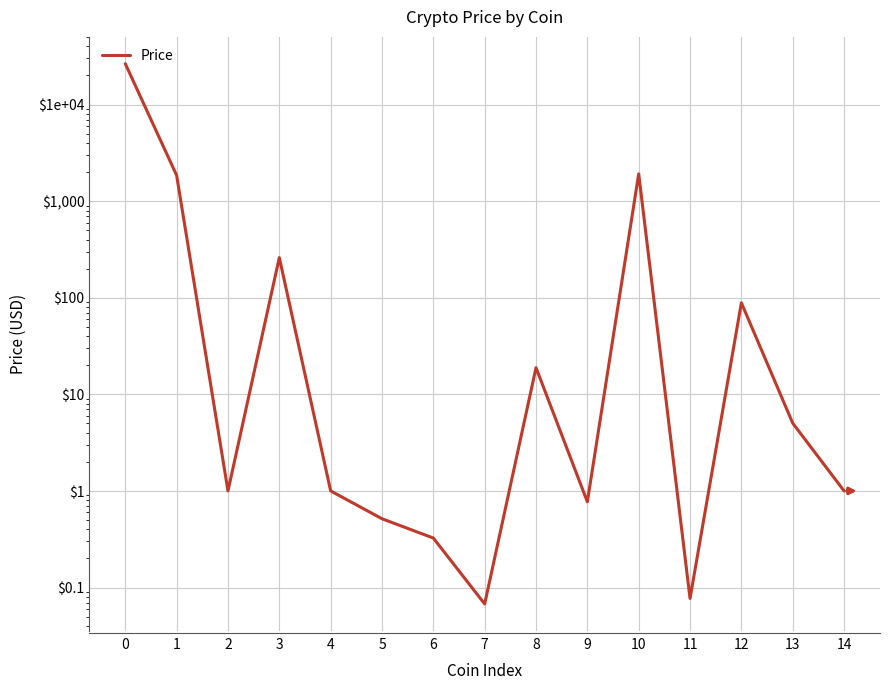

What is the sum of the values at 14 and 12?

89.6